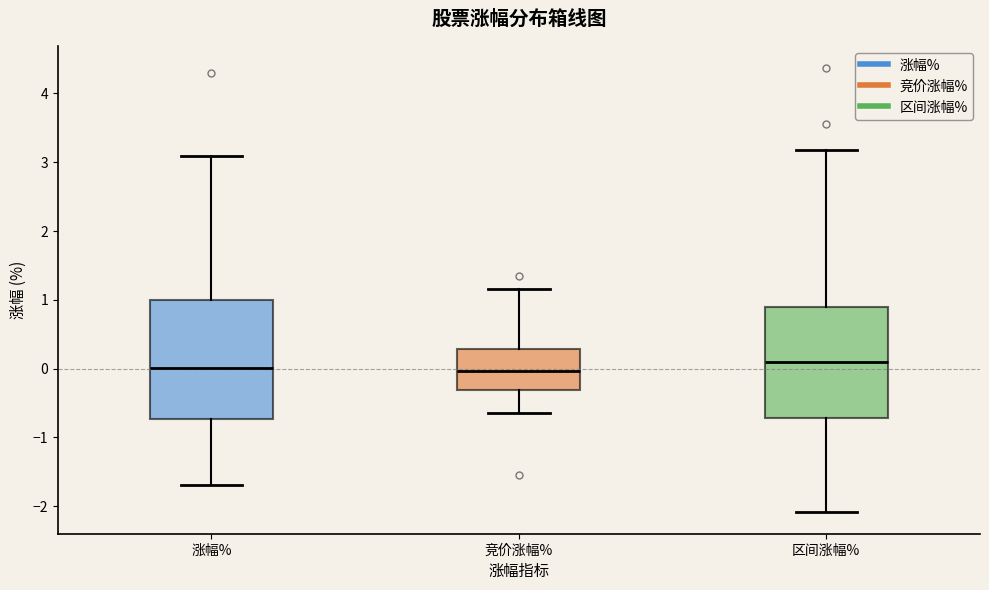

Reading left to right, read every box against the y-axis: the position of its median line, the range the box covers, and the ends of its whiskers. The values are not printed on the chart, so give them approximately, as read against the axis.

涨幅%: median 0.0, box -0.7 to 1.0, whiskers -1.7 to 3.1
竞价涨幅%: median 0.0, box -0.3 to 0.3, whiskers -0.6 to 1.2
区间涨幅%: median 0.1, box -0.7 to 0.9, whiskers -2.1 to 3.2